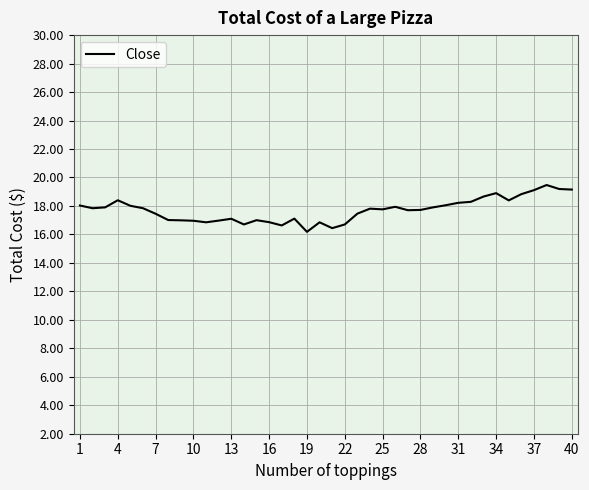

What is the difference between the maximum and minimum values?

3.3